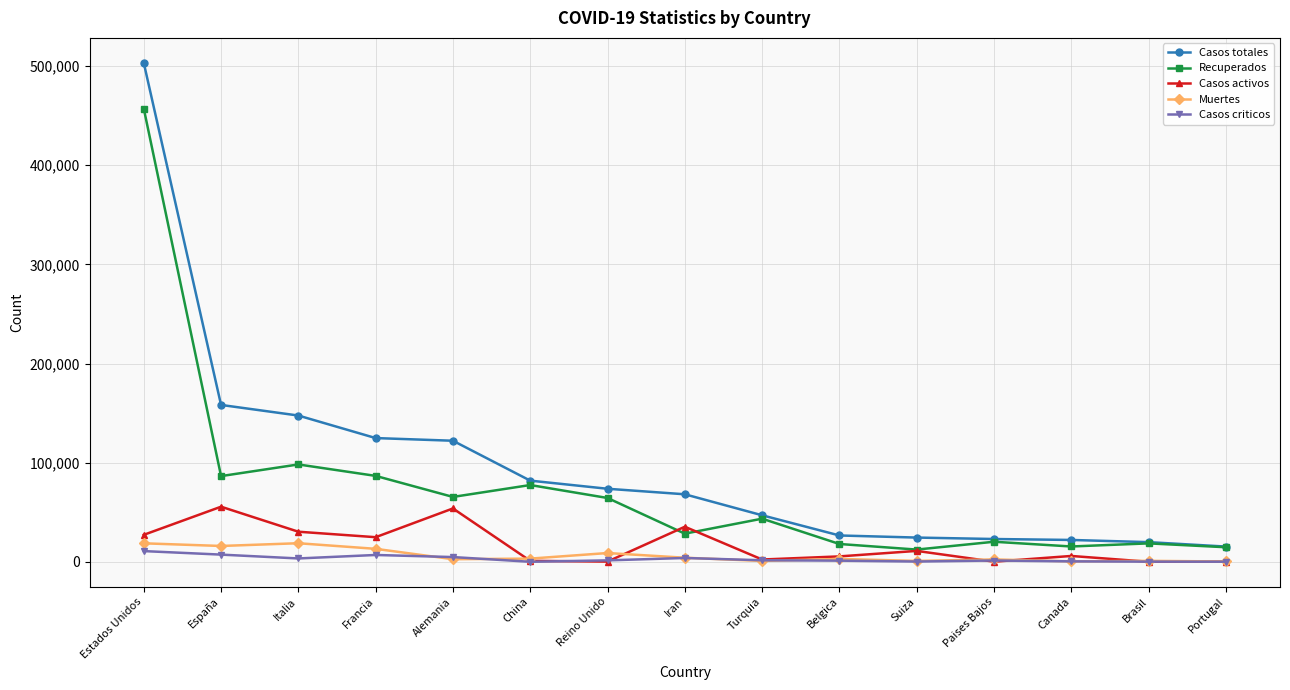

True or false: Casos totales and Casos criticos intersect in this chart.

False